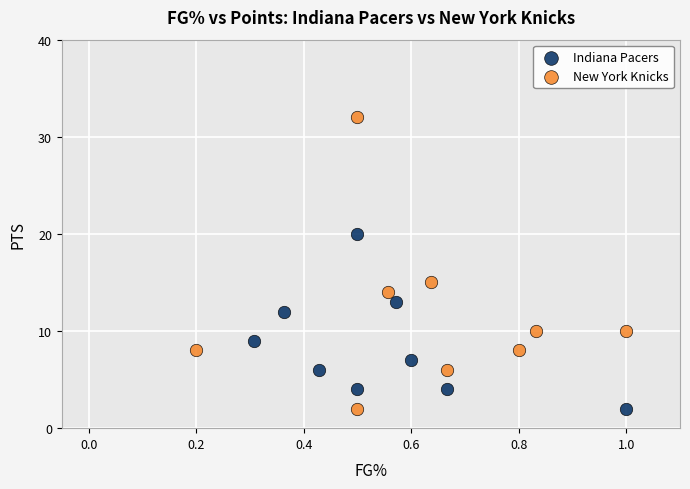

Which series contains the highest Y value?

New York Knicks